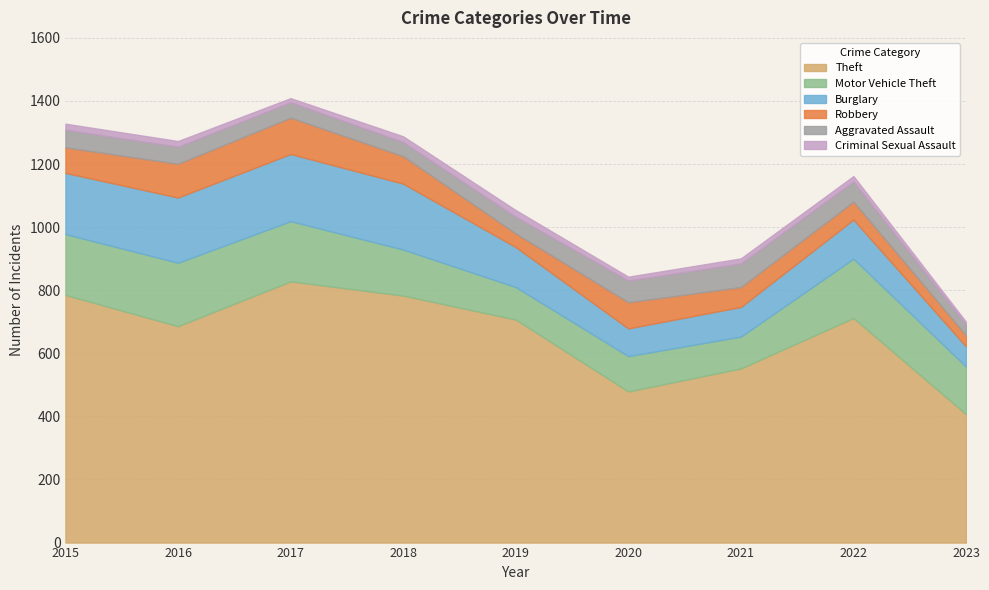

What is the value of the Aggravated Assault point at the 3rd from the left?

49